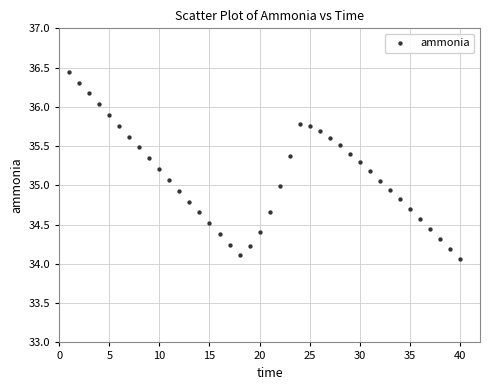

What is the range of X values (max minus min)?

39.0